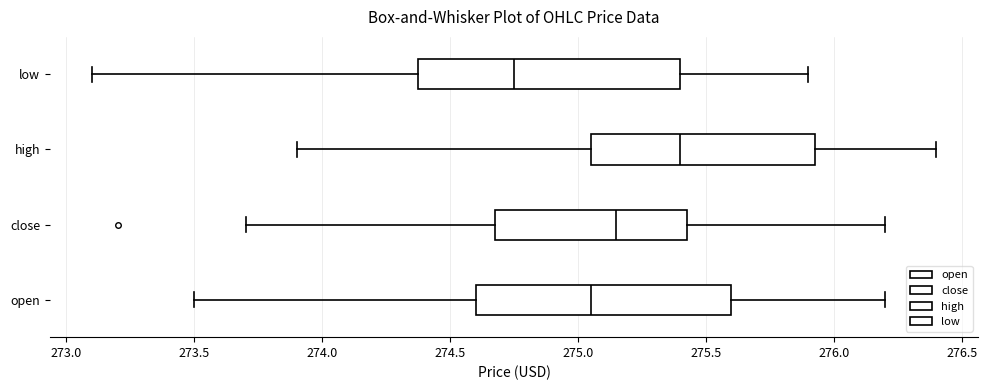

Reading bottom to top, transcribe this box plot: for each box, give where its median line is, the range the box spans, and where its two whiskers end, as read against the x-axis. The values are not printed on the chart, so give them approximately, as read against the axis.

open: median 275.05, box 274.60 to 275.60, whiskers 273.50 to 276.20
close: median 275.15, box 274.70 to 275.45, whiskers 273.70 to 276.20
high: median 275.40, box 275.05 to 275.95, whiskers 273.90 to 276.40
low: median 274.75, box 274.40 to 275.40, whiskers 273.10 to 275.90